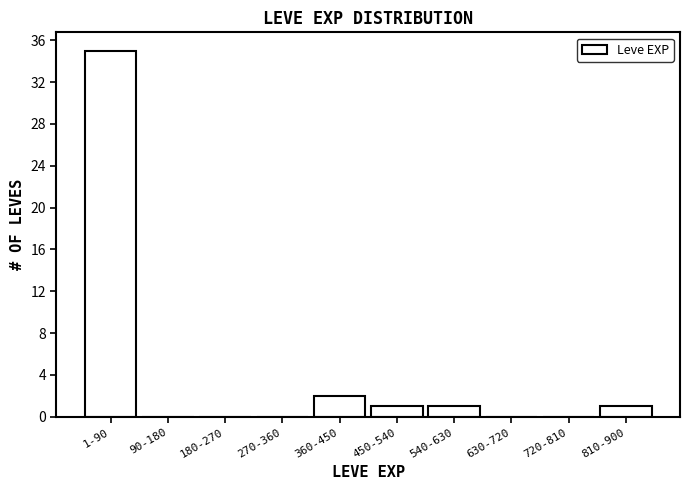

Reading right to left, list all the values displayed in this chart.

810-900=1	720-810=0	630-720=0	540-630=1	450-540=1	360-450=2	270-360=0	180-270=0	90-180=0	1-90=35